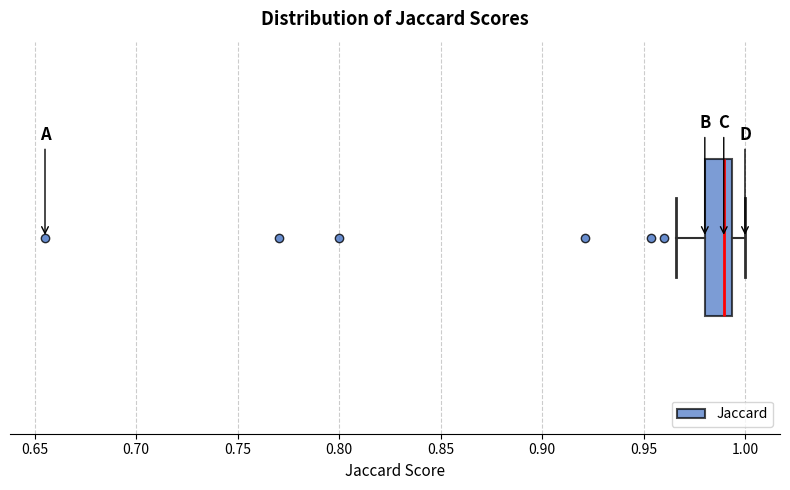

Where does the right whisker of the box end on the x-axis? The values are not printed on the chart, so give them approximately, as read against the axis.

1.000